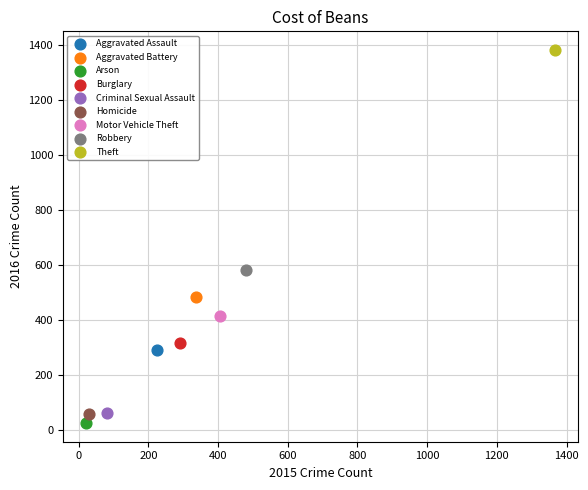

What are all the series names shown in the legend?

Aggravated Assault, Aggravated Battery, Arson, Burglary, Criminal Sexual Assault, Homicide, Motor Vehicle Theft, Robbery, Theft